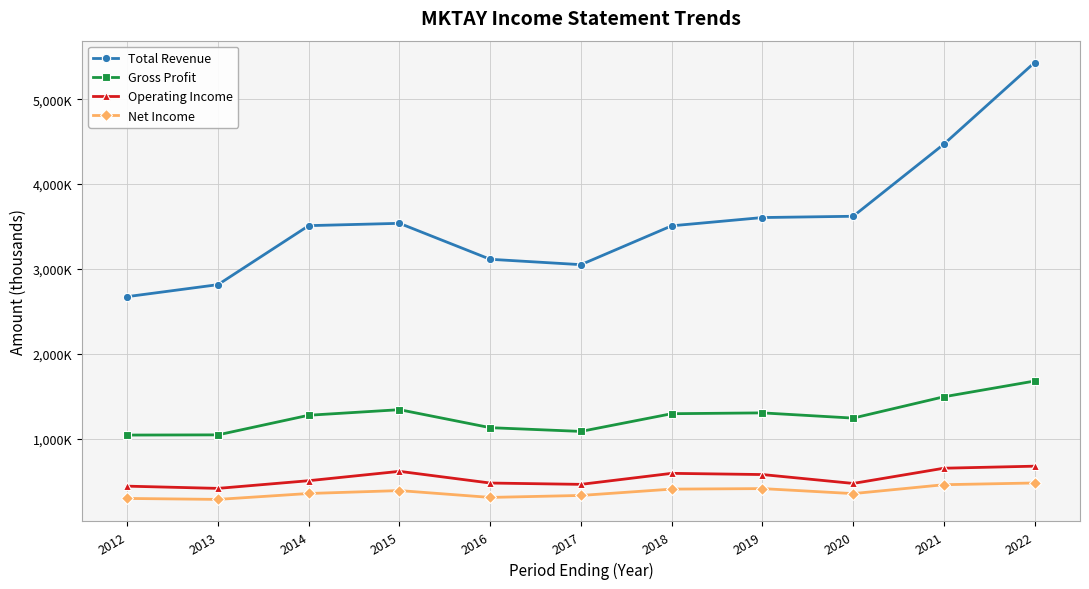

What are all the series names shown in the legend?

Total Revenue, Gross Profit, Operating Income, Net Income